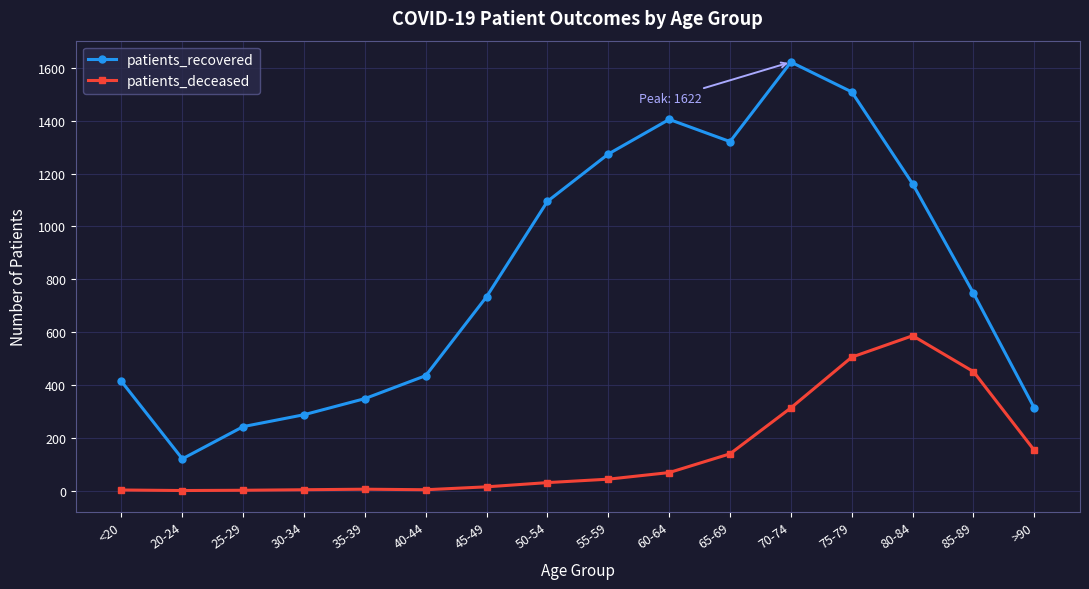

Rank the series by their average value, from highest to lowest.

patients_recovered, patients_deceased